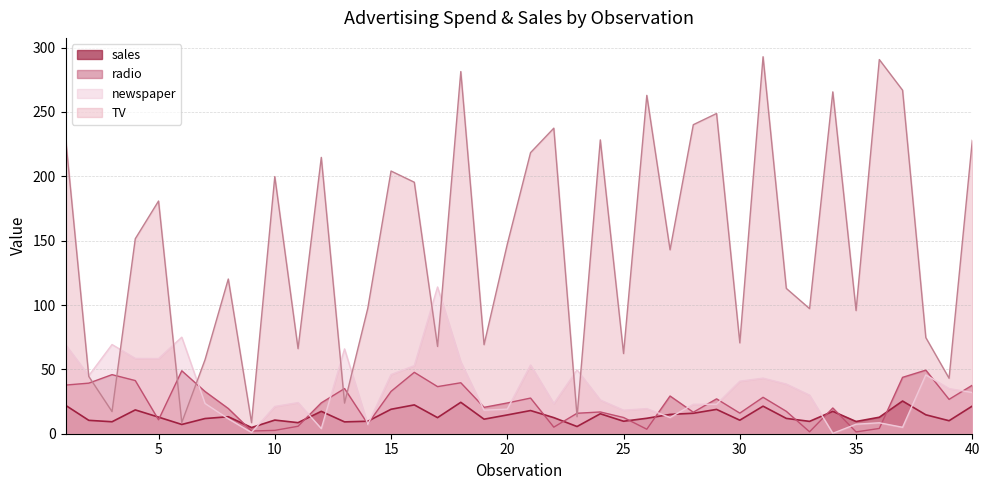

What is the difference between the second highest and second lowest values in the TV series?

282.0